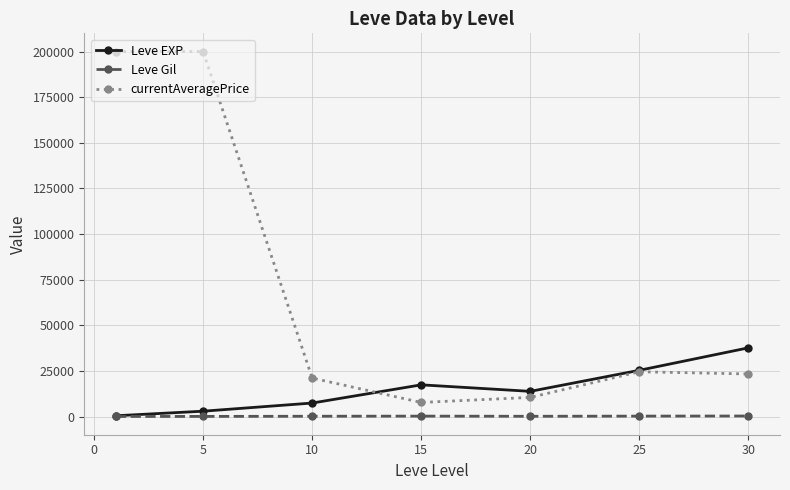

Which series has the largest range (max minus min)?

currentAveragePrice